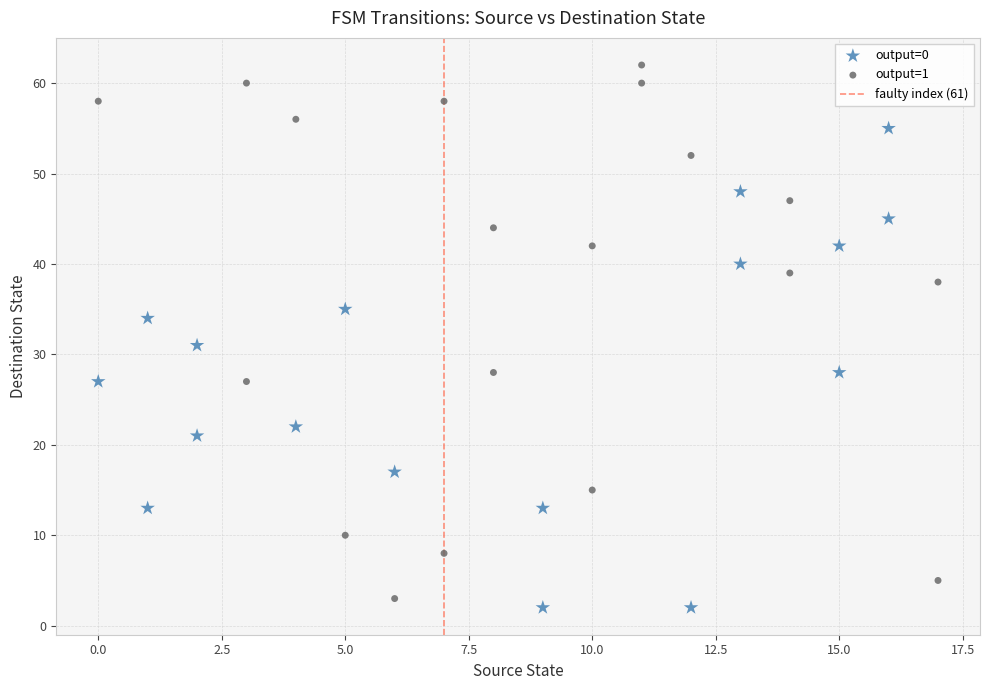

Which series contains the highest Y value?

output=1